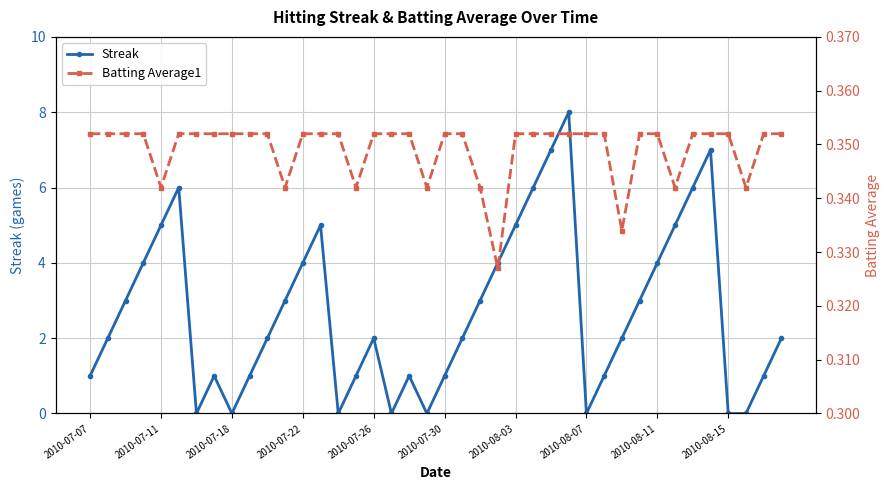

Which series has the largest range (max minus min)?

Streak